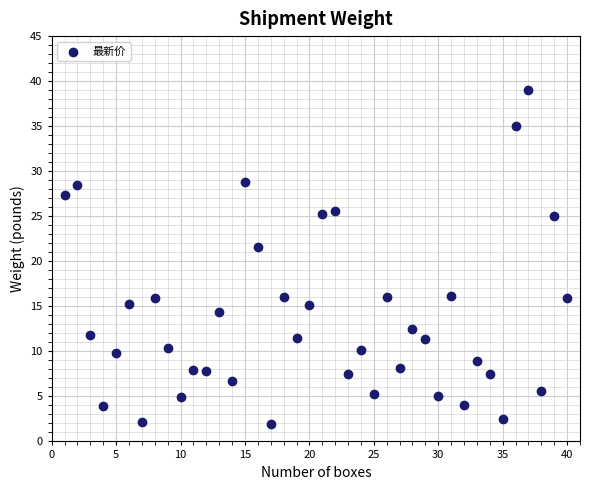

What Y value in the scatter plot is closest to 20?

21.6